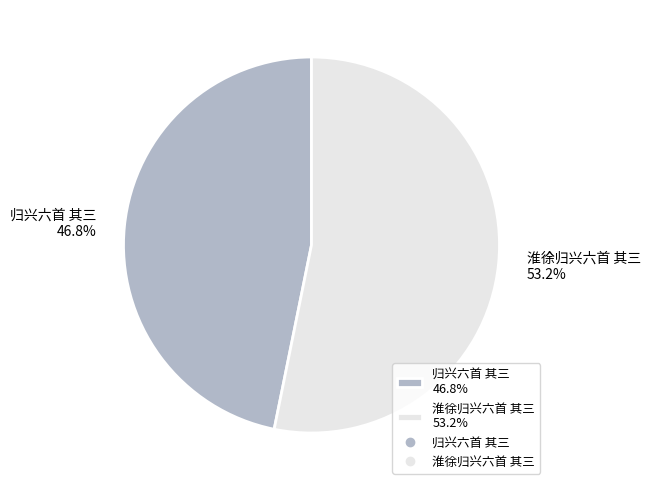

To the nearest percent, what is the average slice percentage?

50%